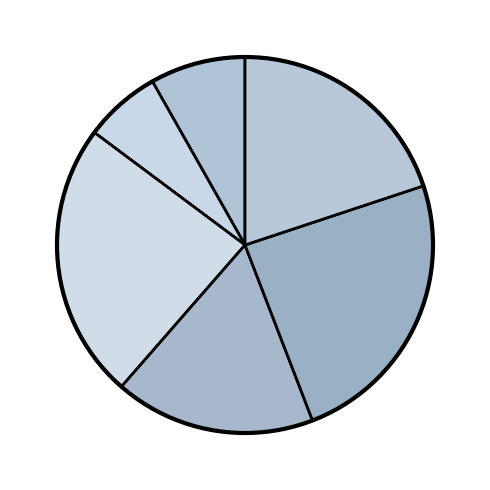

How many slices are in this pie chart?

6